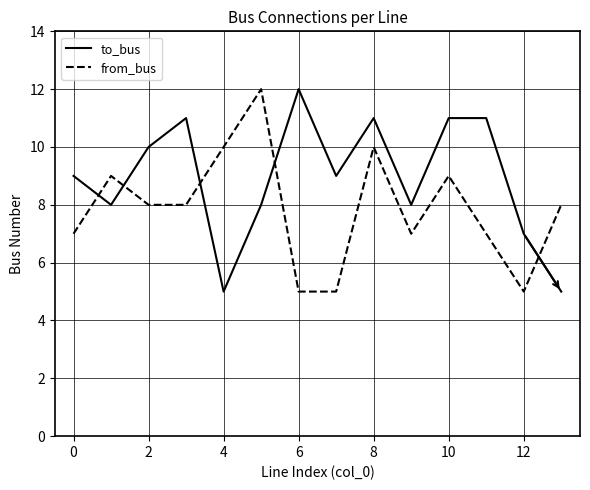

Which series has the largest total across all categories?

to_bus